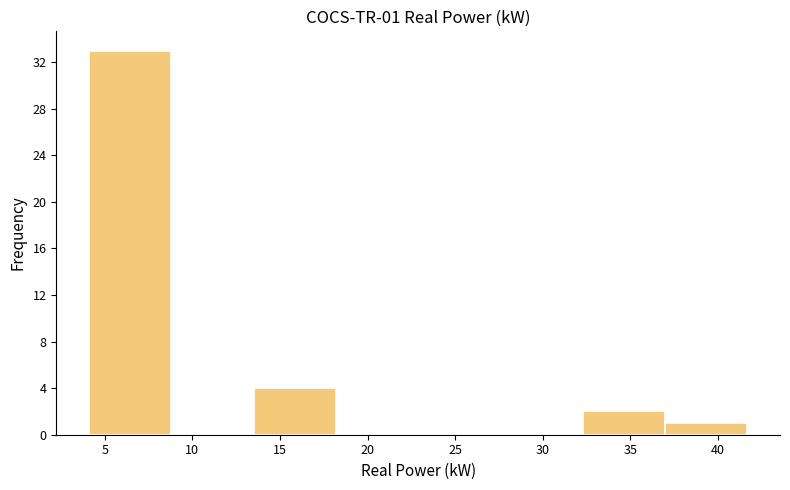

Over which range of the x-axis is the bar tallest?

4.0 to 9.0